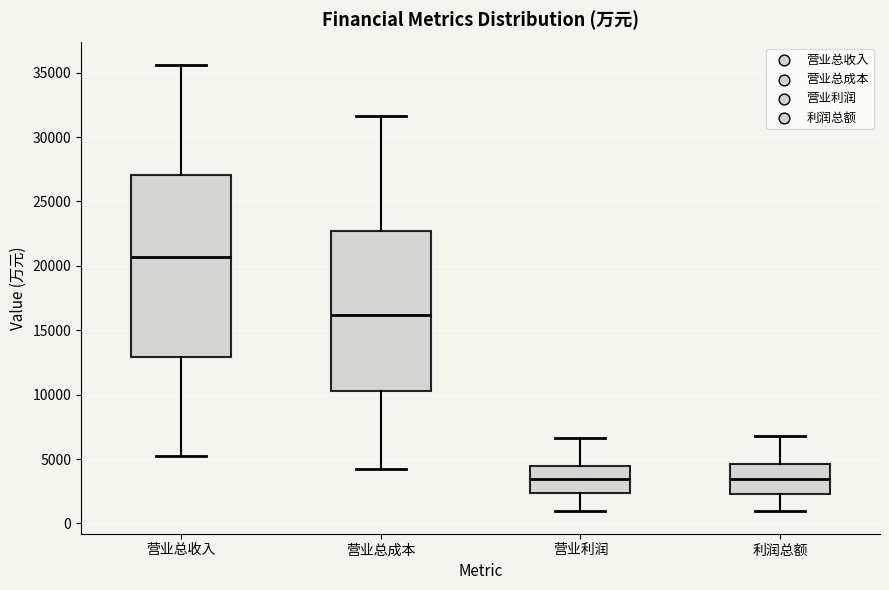

Which box is the tallest, from its lower edge to its upper edge?

营业总收入